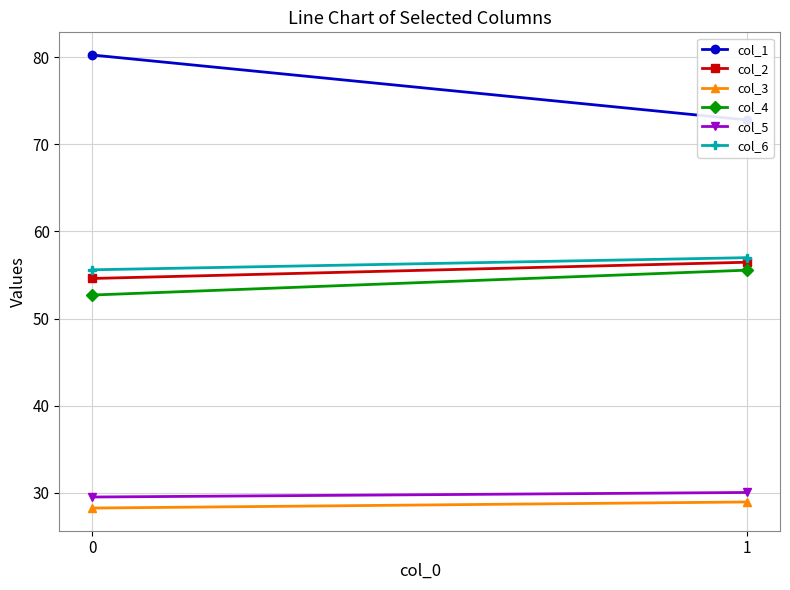

What is the minimum value shown in the chart?

28.2